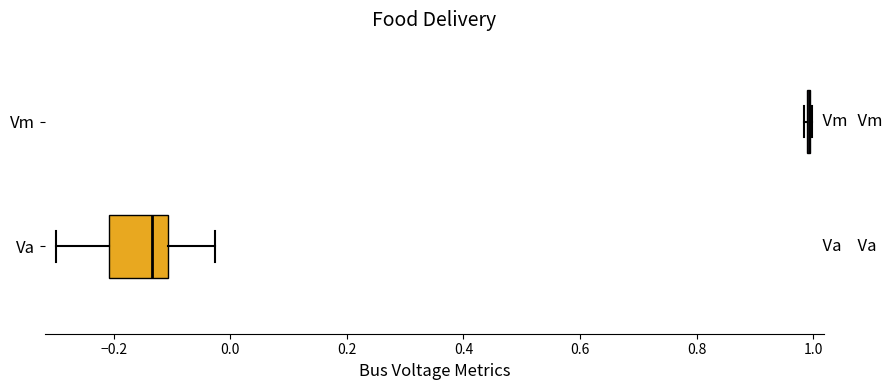

Which box is the widest, from its left edge to its right edge?

Va